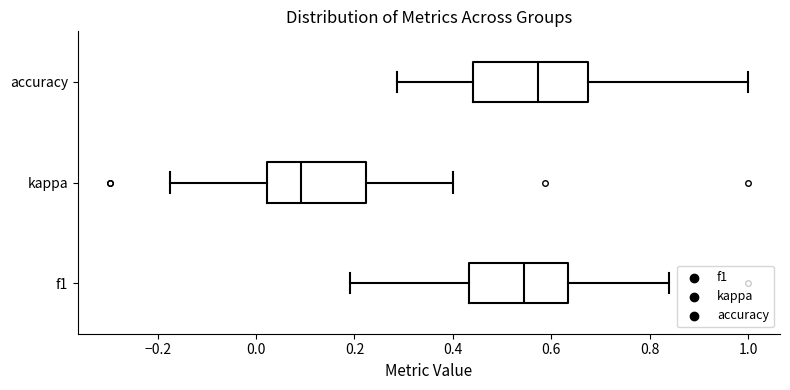

Where is the left edge of the box for f1 on the x-axis? The values are not printed on the chart, so give them approximately, as read against the axis.

0.44